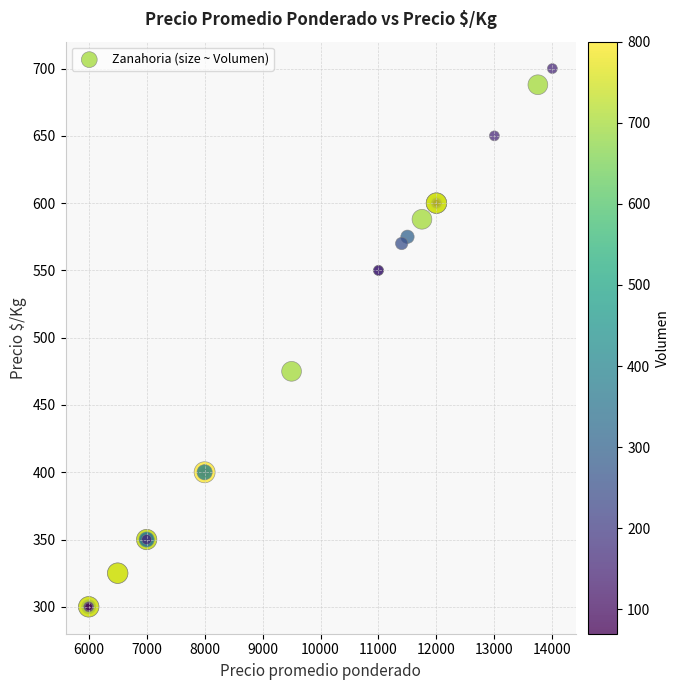

What Y value in the scatter plot is closest to 500?

475